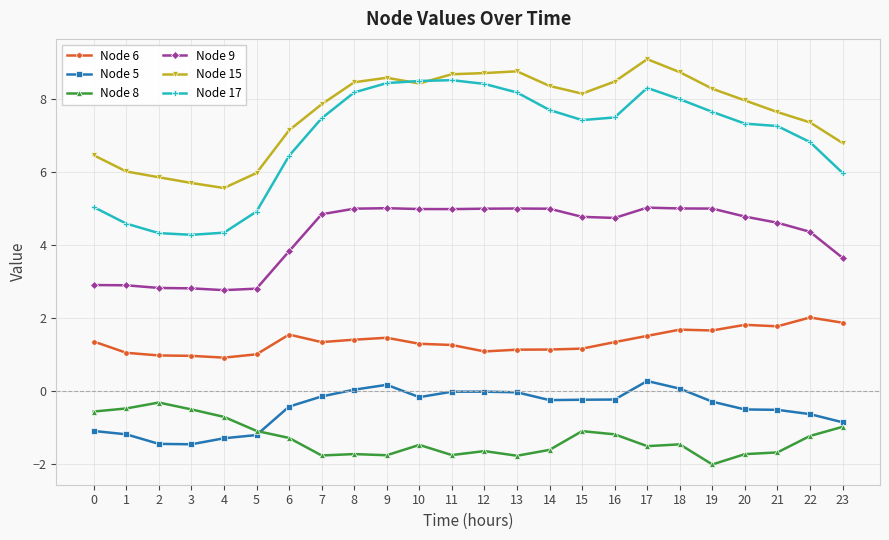

What is the maximum value shown in the chart?

9.1